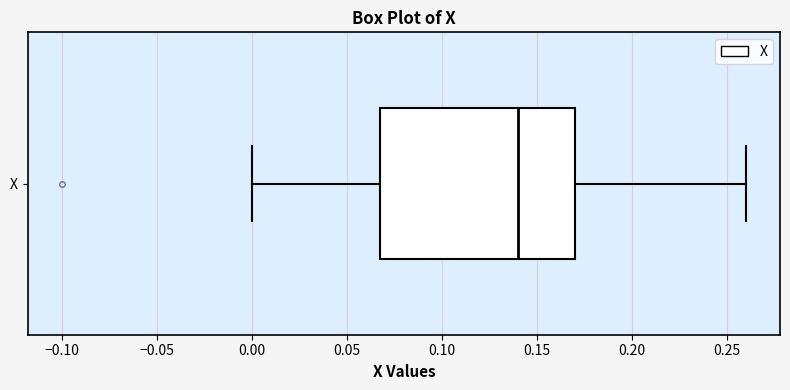

Read this box plot against the x-axis: the position of the median line, the range covered by the box, and the ends of both whiskers. The values are not printed on the chart, so give them approximately, as read against the axis.

median 0.14, box 0.07 to 0.17, whiskers 0.00 to 0.26